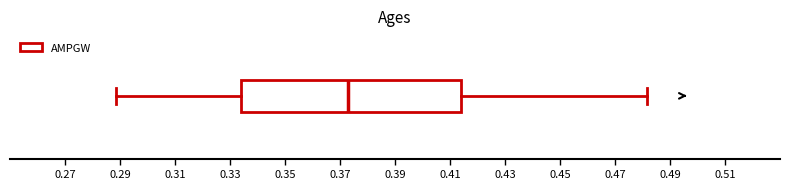

Transcribe this box plot: give where the median line is, the range the box spans, and where the two whiskers end, as read against the x-axis. The values are not printed on the chart, so give them approximately, as read against the axis.

median 0.372, box 0.334 to 0.414, whiskers 0.288 to 0.482